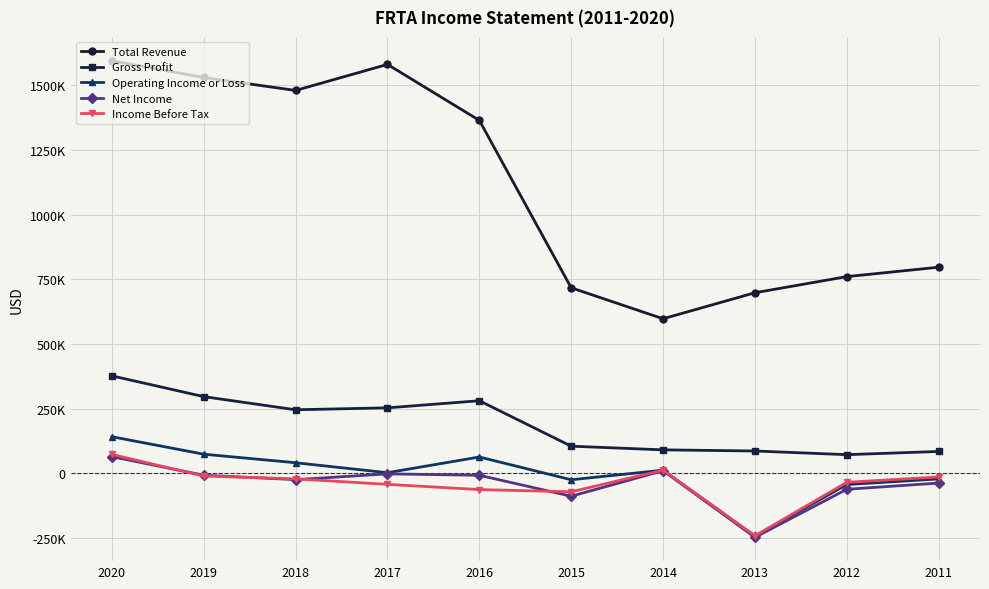

Is this an area chart (filled region under the line)?

No